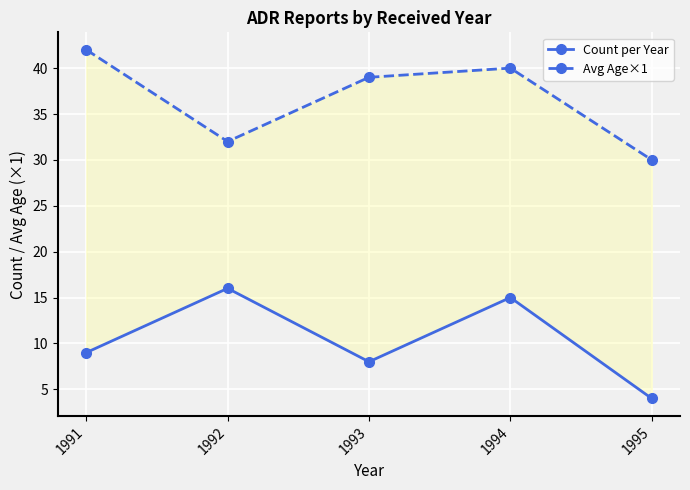

Is the value of Count per Year at 1991 greater than the value of Avg Age×1 at 1995?

No